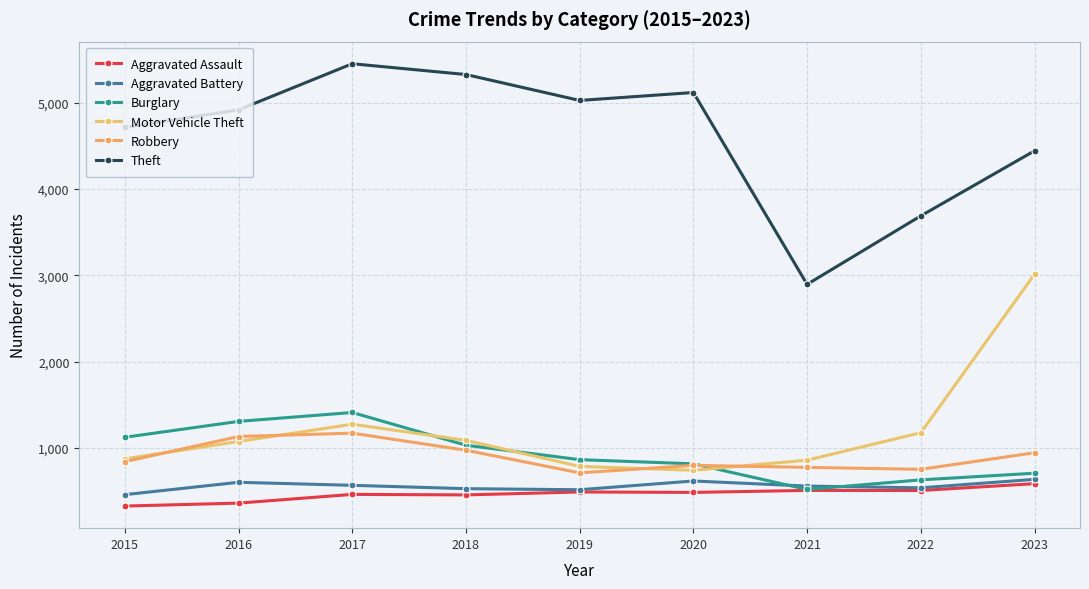

Is it true that Burglary equals 866 at 2019?

True